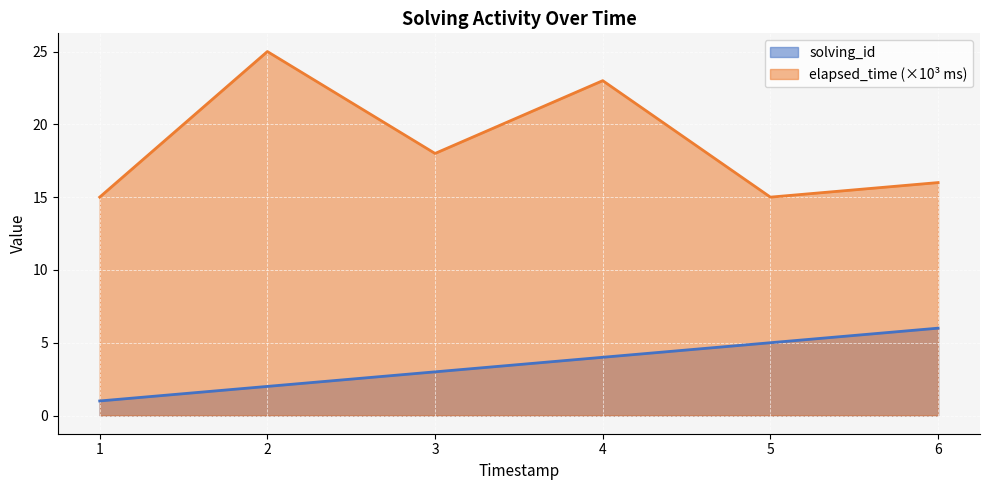

True or false: solving_id and elapsed_time intersect in this chart.

False